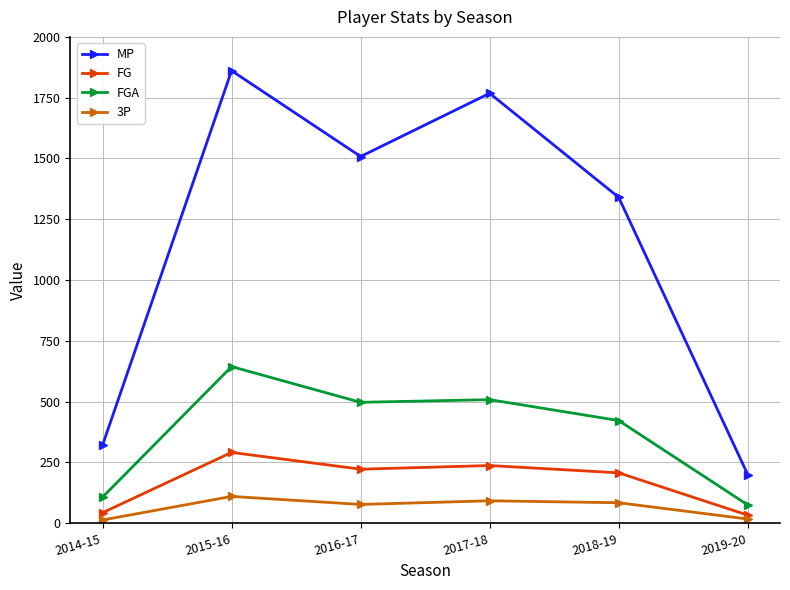

True or false: MP and FG cross at least once.

False